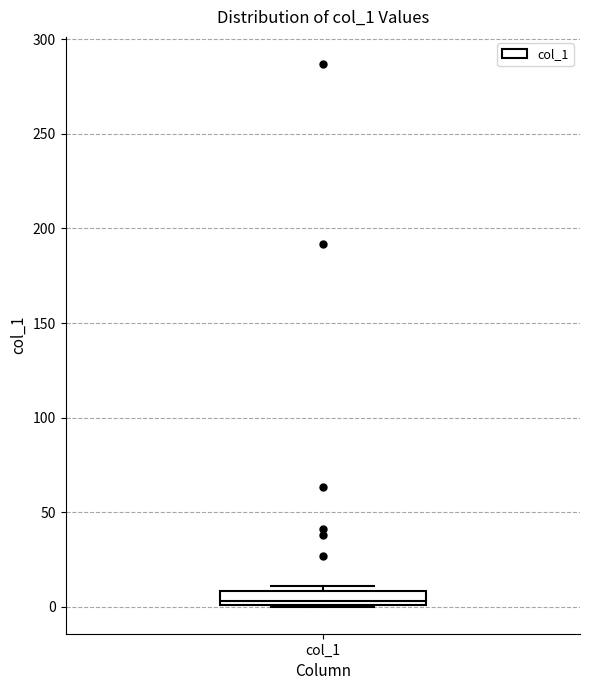

Where does the median line of the box for col_1 sit on the y-axis? The values are not printed on the chart, so give them approximately, as read against the axis.

5